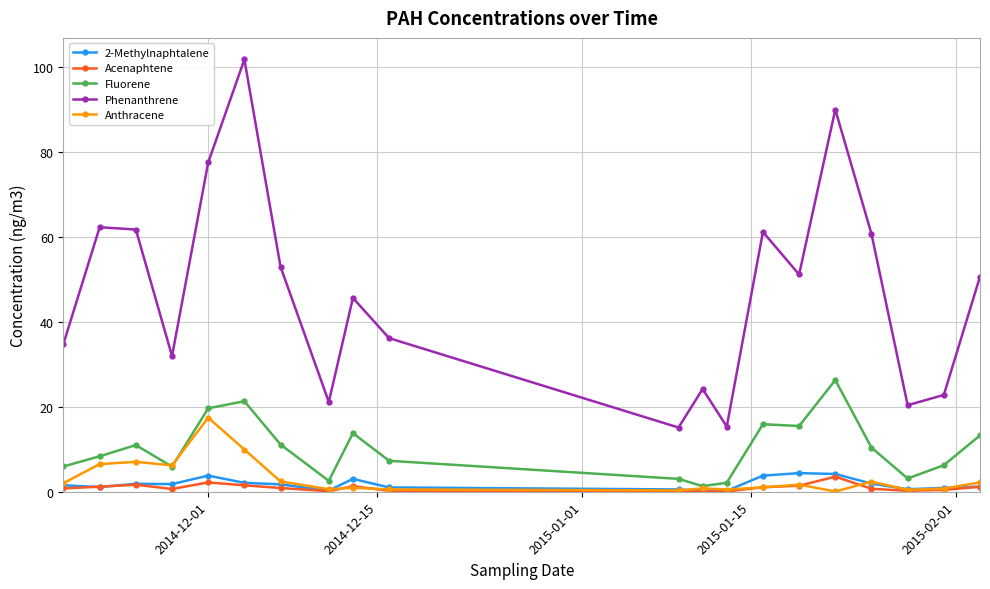

Is this an area chart (filled region under the line)?

No